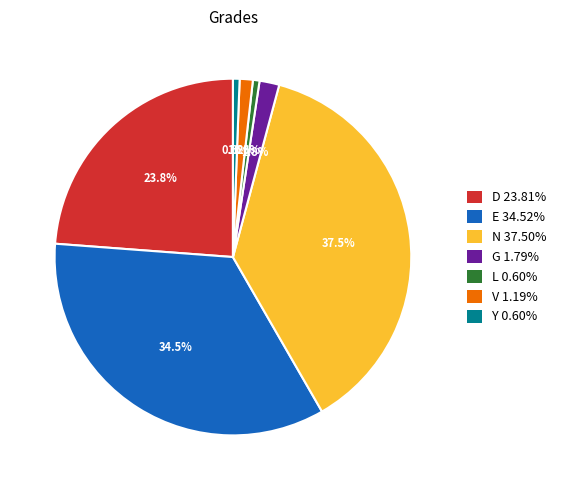

The D slice represents 24% of the pie. True or false?

True